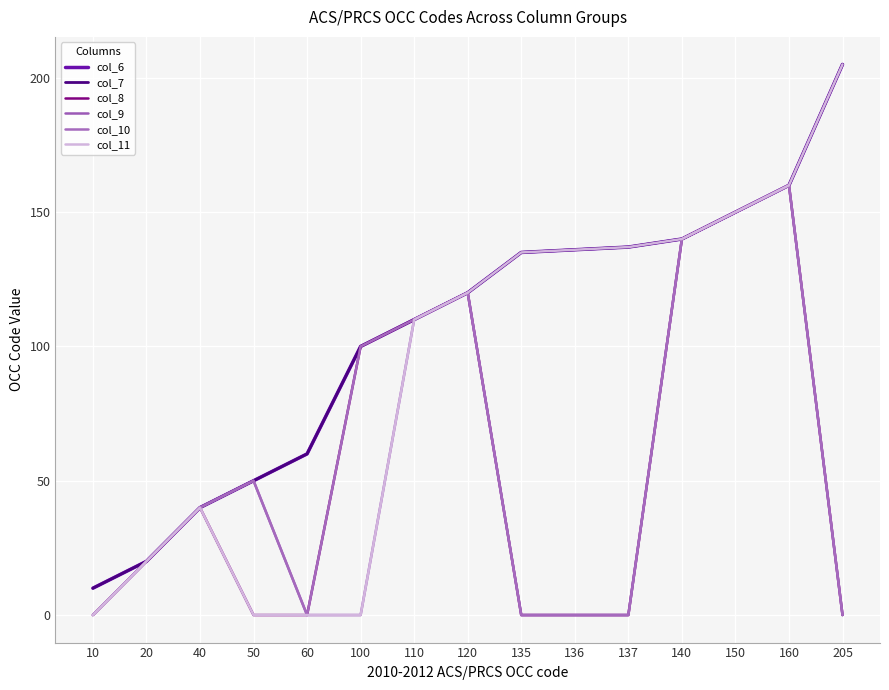

Is this an area chart (filled region under the line)?

No